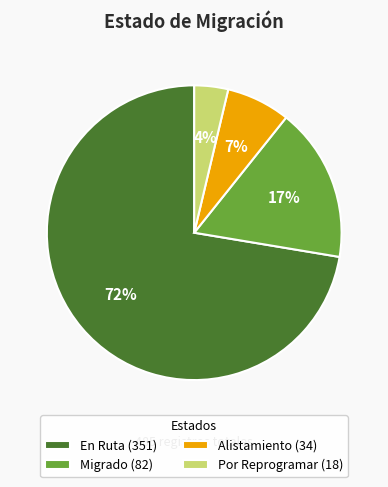

Combined, do En Ruta and Migrado account for over 50%?

Yes